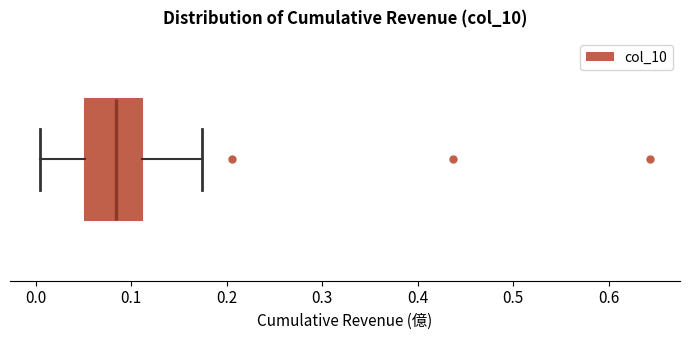

Where is the left edge of the box on the x-axis? The values are not printed on the chart, so give them approximately, as read against the axis.

0.05